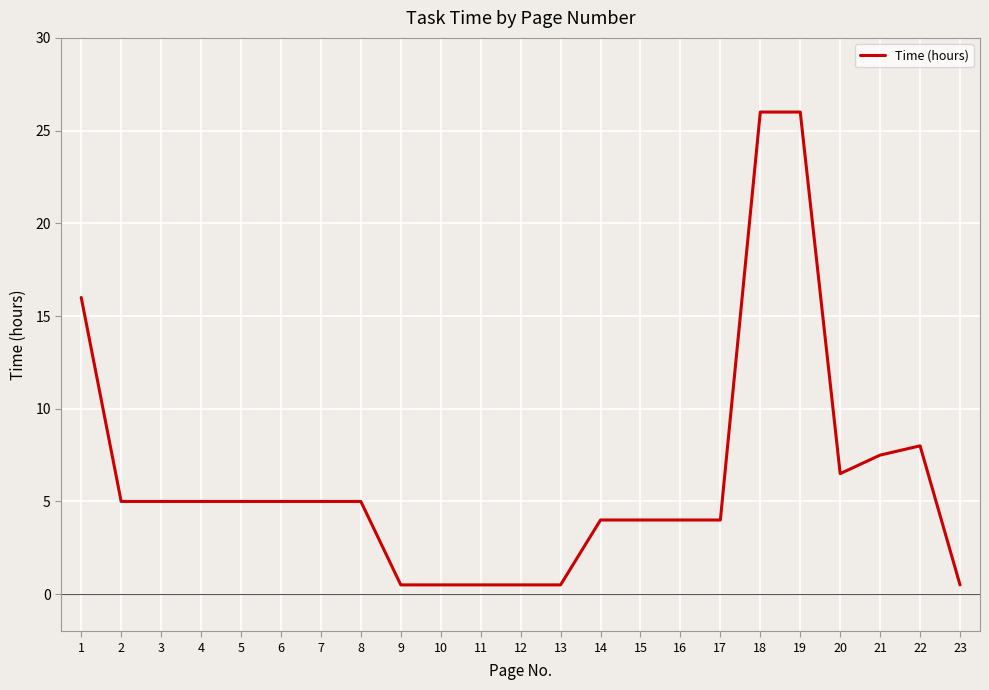

What is the difference between the values at 18 and 11?

25.5